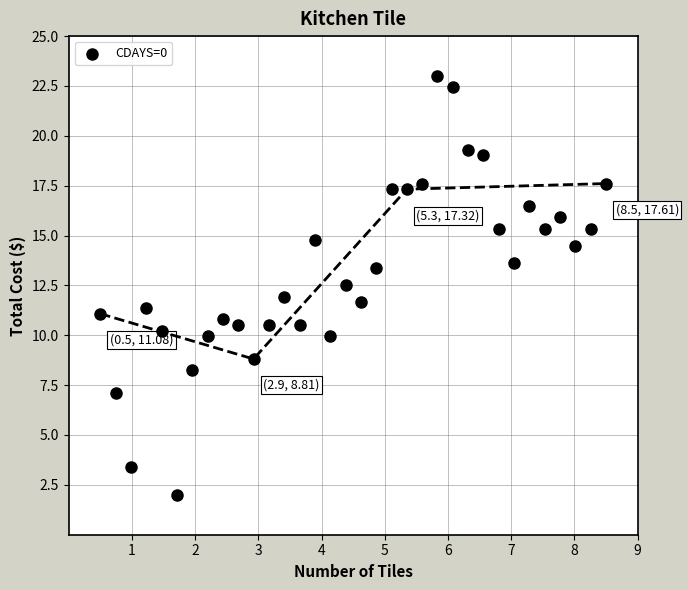

What is the range of Y values (max minus min)?

21.0